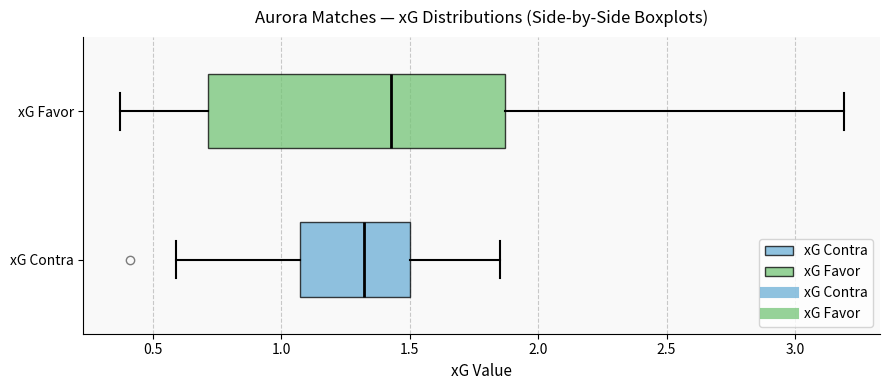

Reading bottom to top, transcribe this box plot: for each box, give where its median line is, the range the box spans, and where its two whiskers end, as read against the x-axis. The values are not printed on the chart, so give them approximately, as read against the axis.

xG Contra: median 1.30, box 1.05 to 1.50, whiskers 0.60 to 1.85
xG Favor: median 1.45, box 0.70 to 1.85, whiskers 0.35 to 3.20